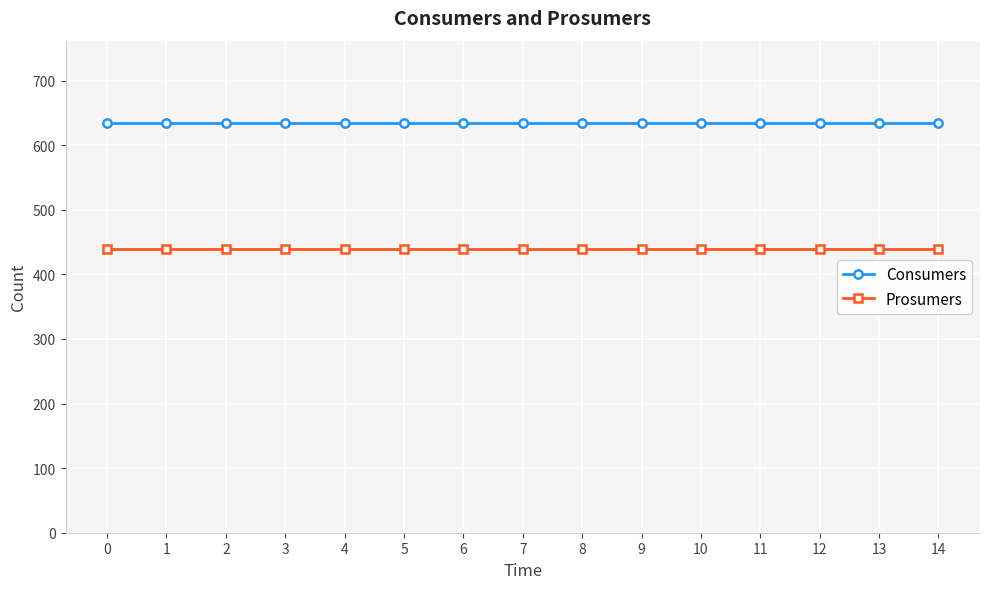

What is the spread (max minus min) of values at 5?

195